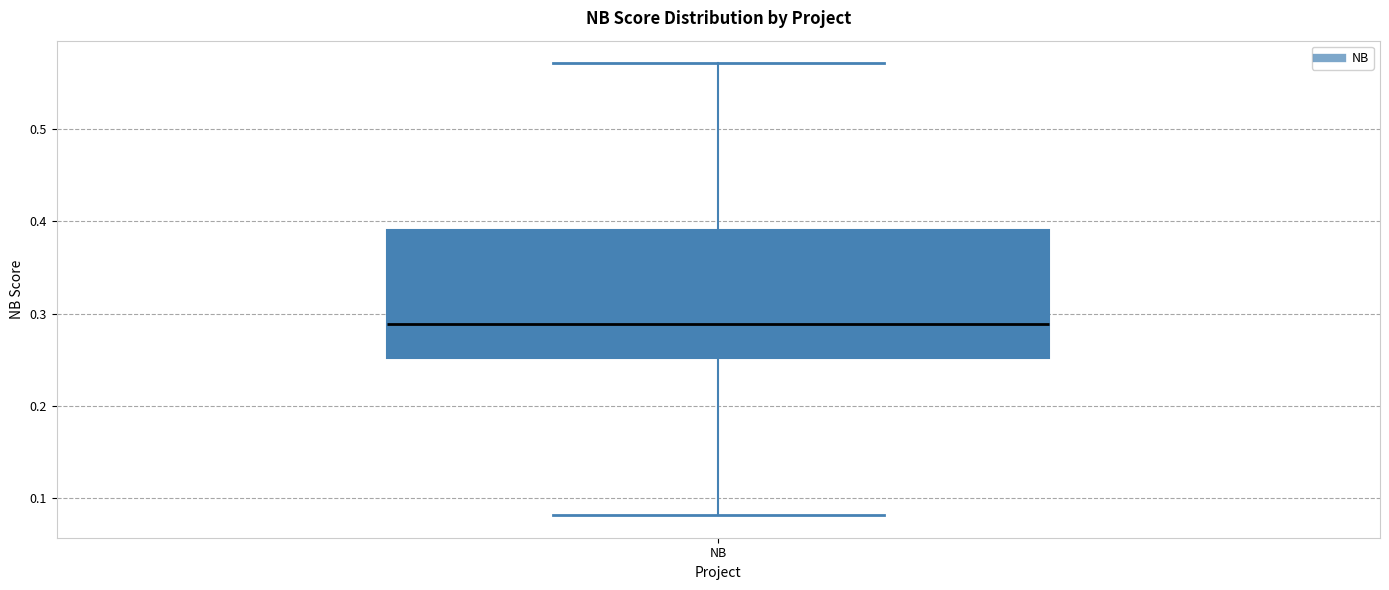

Read this box plot against the y-axis: the position of the median line, the range covered by the box, and the ends of both whiskers. The values are not printed on the chart, so give them approximately, as read against the axis.

median 0.29, box 0.25 to 0.39, whiskers 0.08 to 0.57